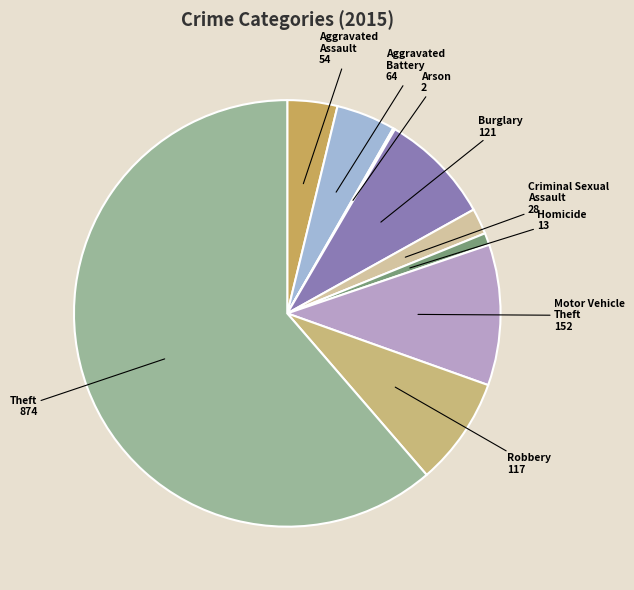

The Theft slice represents 61% of the pie. True or false?

True